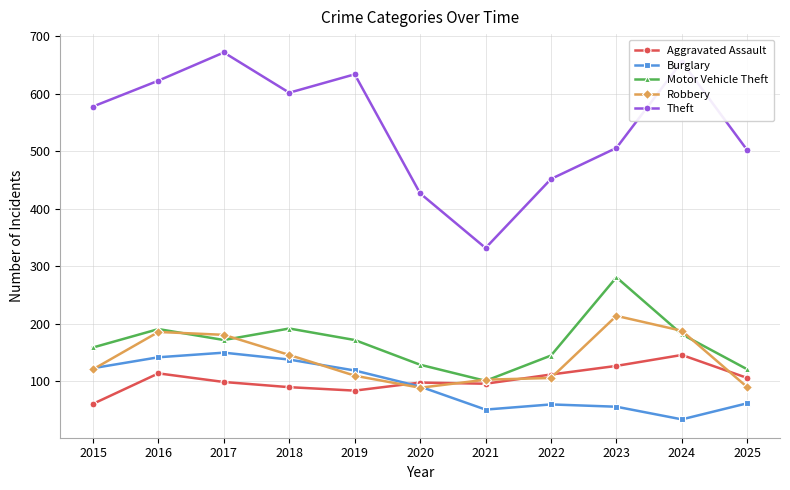

What are all the series names shown in the legend?

Aggravated Assault, Burglary, Motor Vehicle Theft, Robbery, Theft